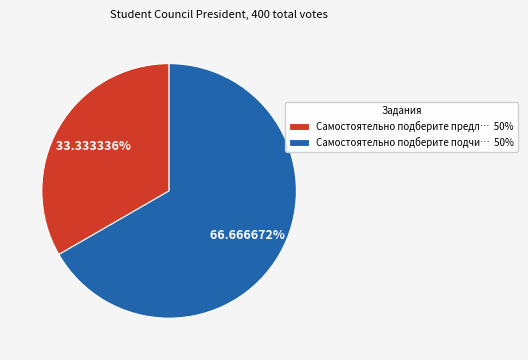

Is there a majority slice in this chart?

Yes